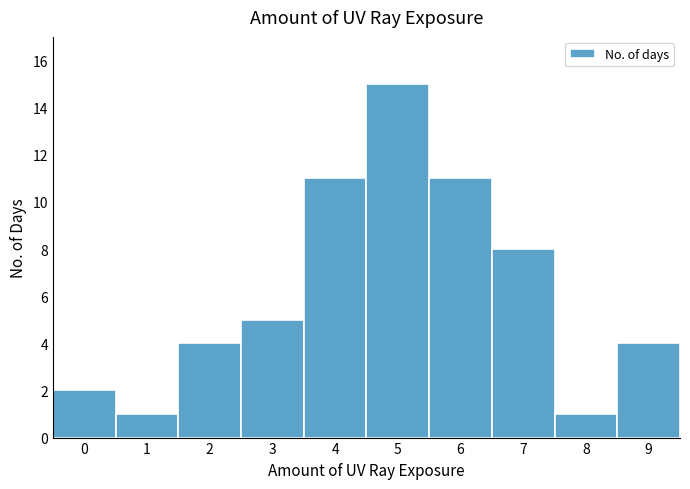

Which range on the x-axis has the tallest bar?

4.5 to 5.5